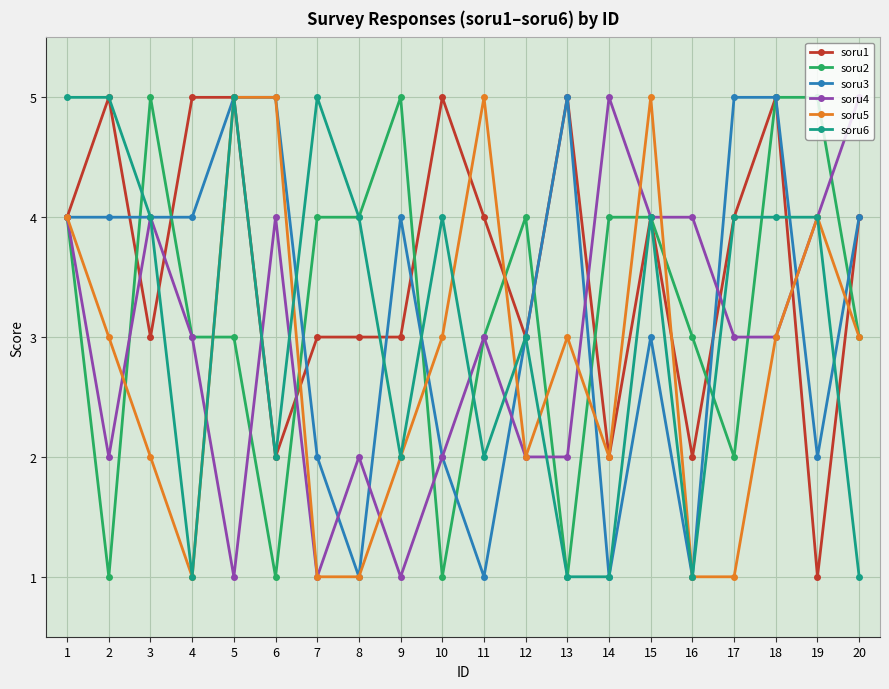

Reading right to left, what are all the values shown in this chart?

soru1: 4	1	5	4	2	4	2	5	3	4	5	3	3	3	2	5	5	3	5	4
soru2: 3	5	5	2	3	4	4	1	4	3	1	5	4	4	1	3	3	5	1	4
soru3: 4	2	5	5	1	3	1	5	3	1	2	4	1	2	5	5	4	4	4	4
soru4: 5	4	3	3	4	4	5	2	2	3	2	1	2	1	4	1	3	4	2	4
soru5: 3	4	3	1	1	5	2	3	2	5	3	2	1	1	5	5	1	2	3	4
soru6: 1	4	4	4	1	4	1	1	3	2	4	2	4	5	2	5	1	4	5	5